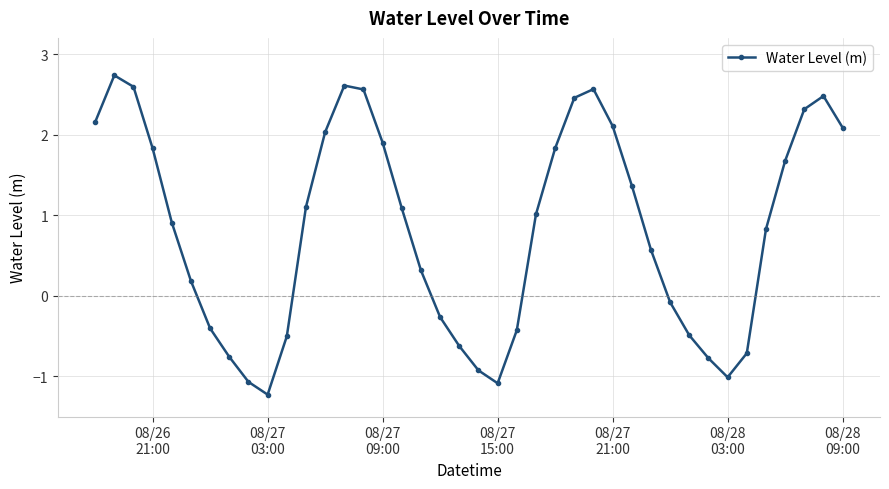

How many interior local peaks (higher than both neighbors) does the data have?

4